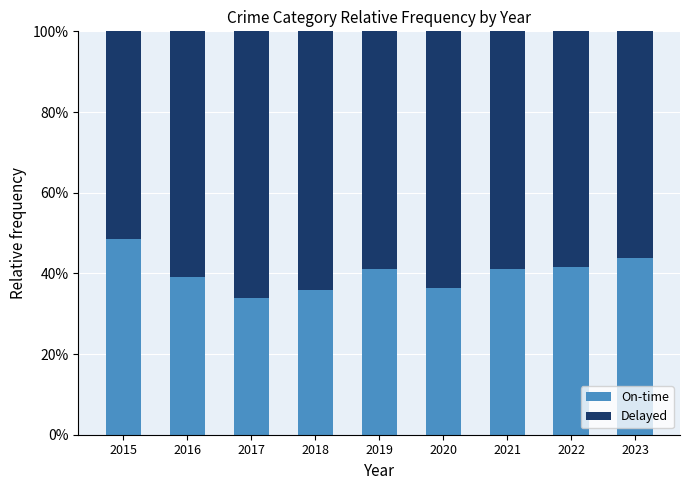

What is the value of the On-time bar at the 3rd from the left?

33.8